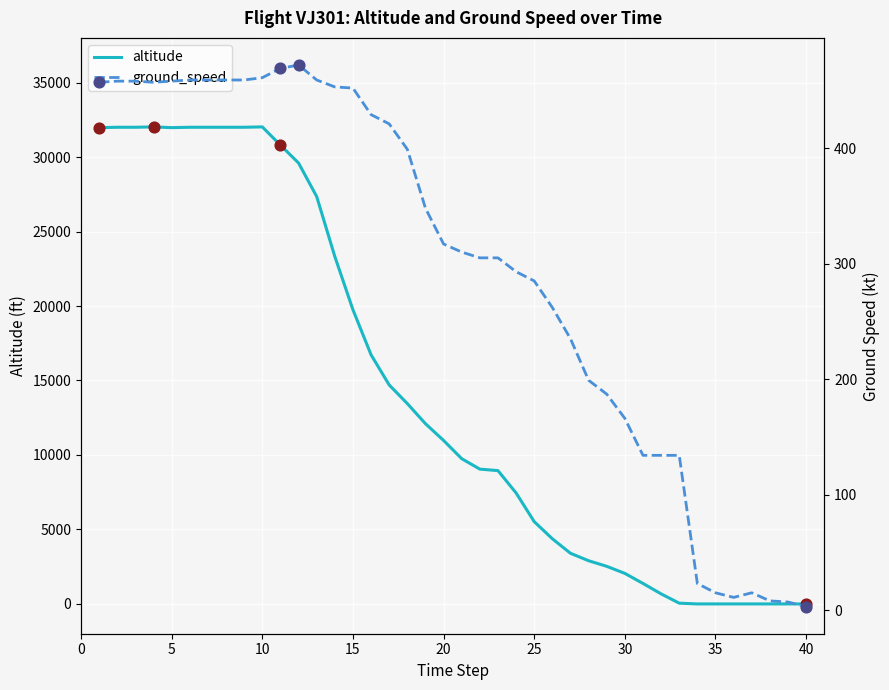

At how many categories does at least one series exceed 30156?

11